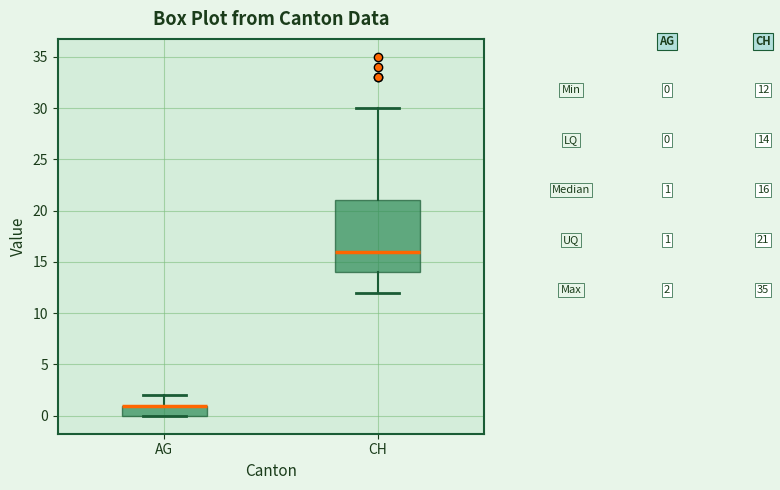

Which box is the tallest, from its lower edge to its upper edge?

CH